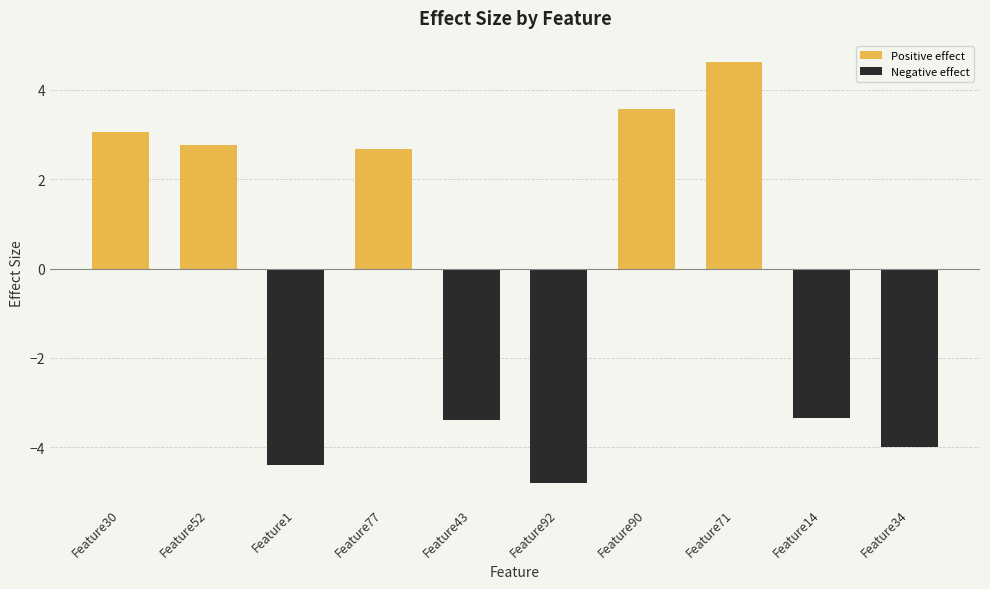

Reading left to right, transcribe all the data shown in this chart.

3.1	2.8	-4.4	2.7	-3.4	-4.8	3.6	4.6	-3.3	-4.0